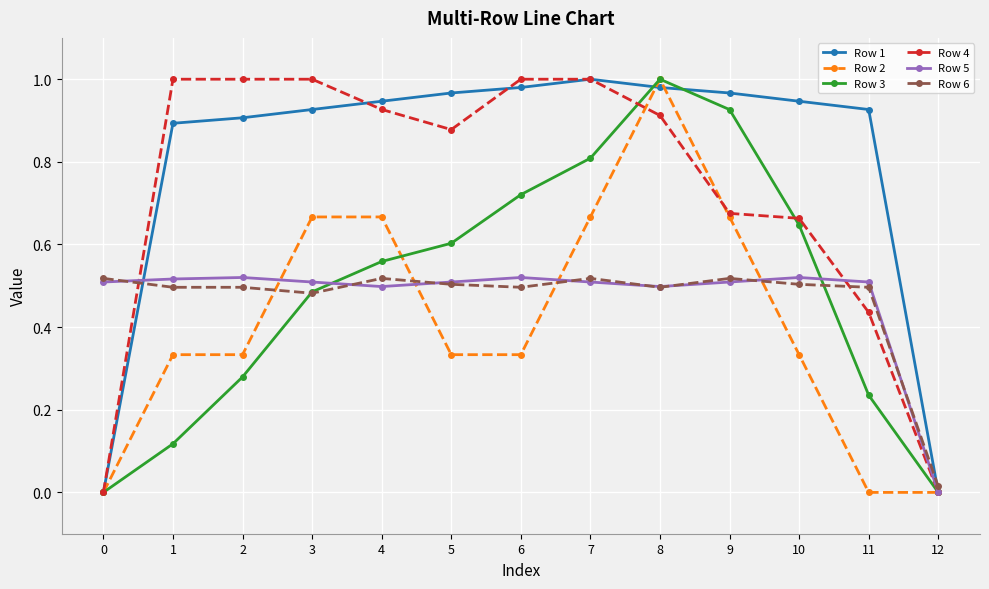

Which category has the highest value in the Row 2 series?

8